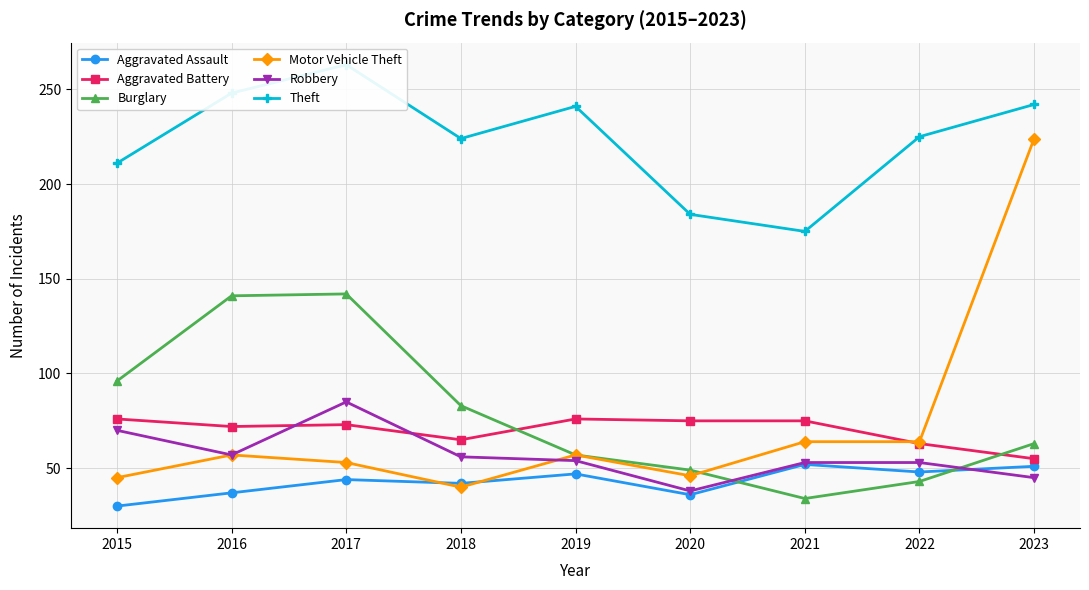

How many series are shown in this chart?

6